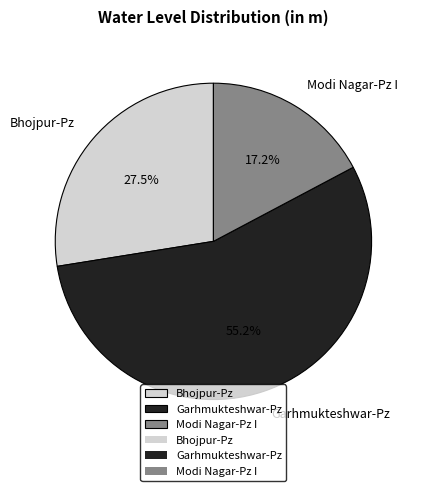

Which slice represents more than half of the pie?

Garhmukteshwar-Pz